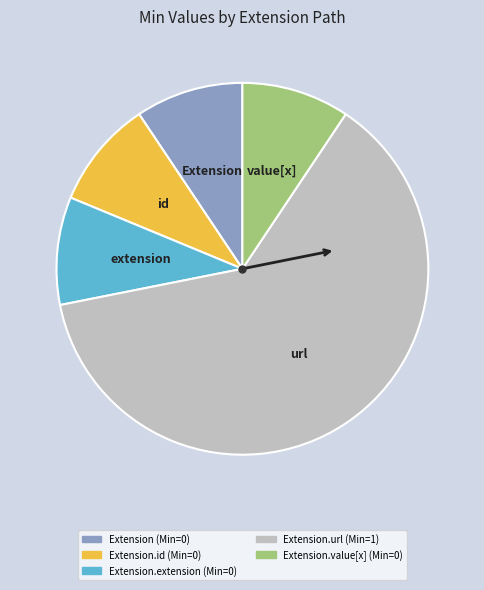

How many segments does this pie chart have?

5